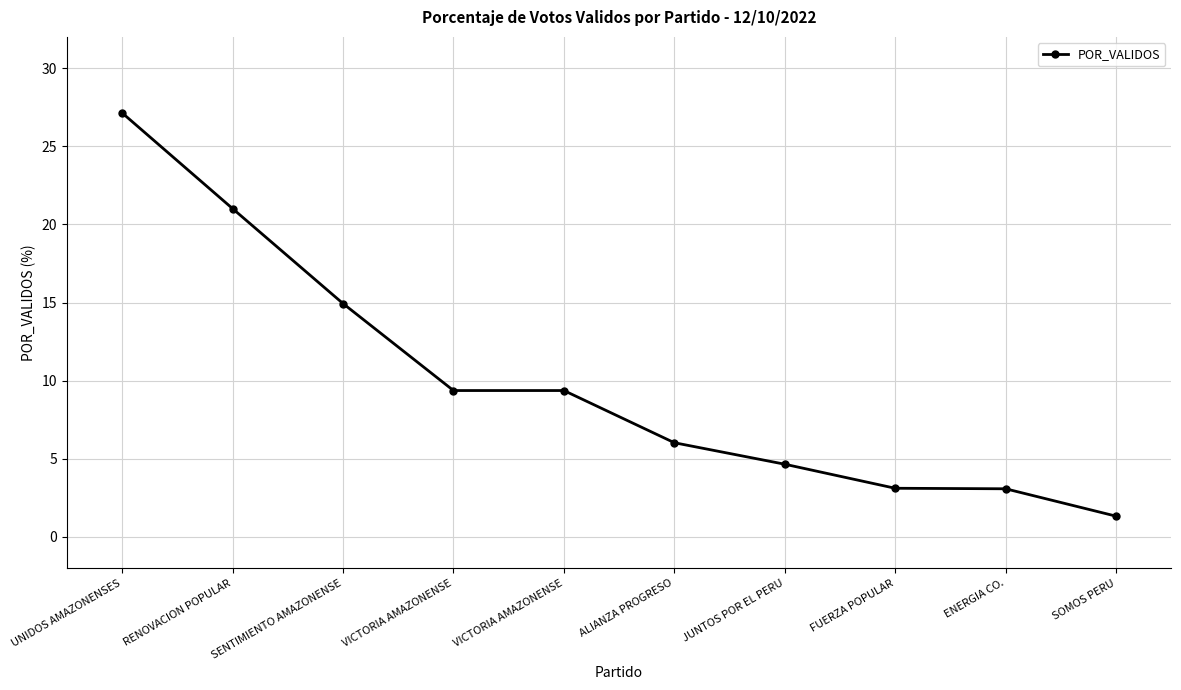

How many lines are shown in the chart?

1